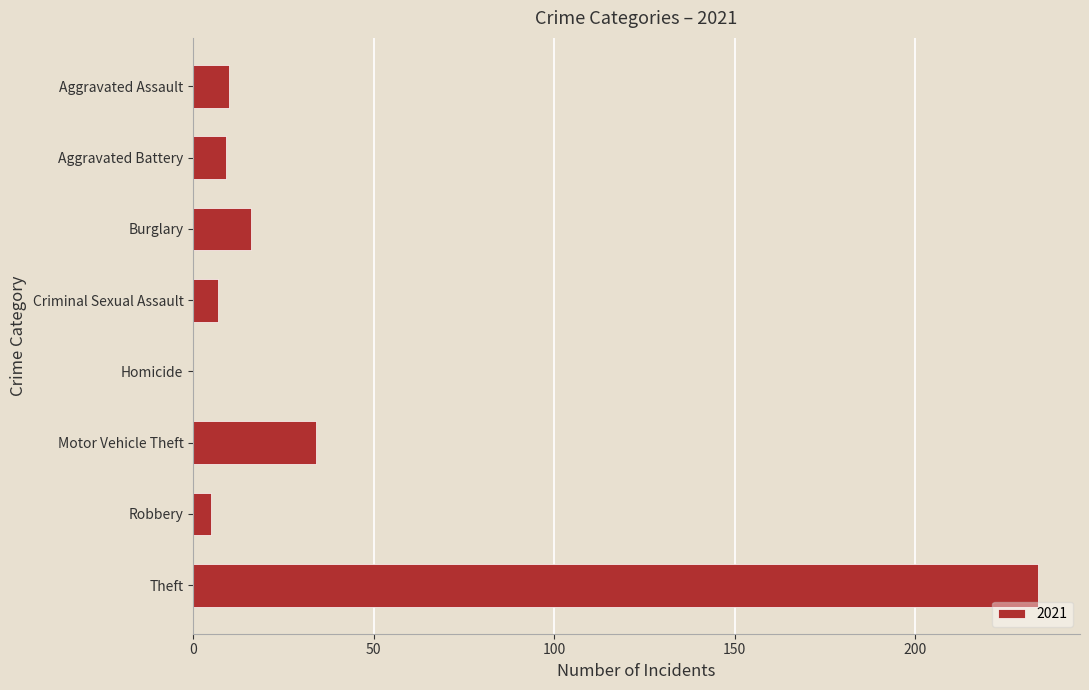

What is the sum of the values at Aggravated Battery and Robbery?

14